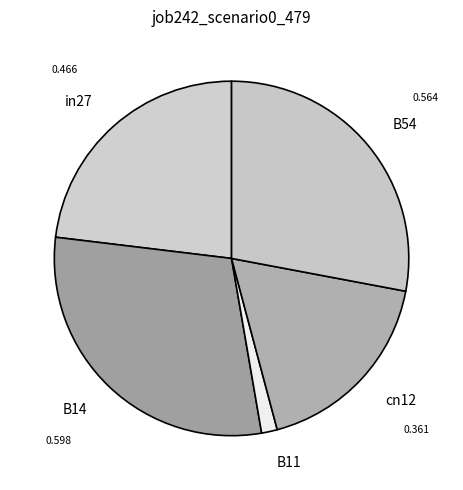

Is there a majority slice in this chart?

No